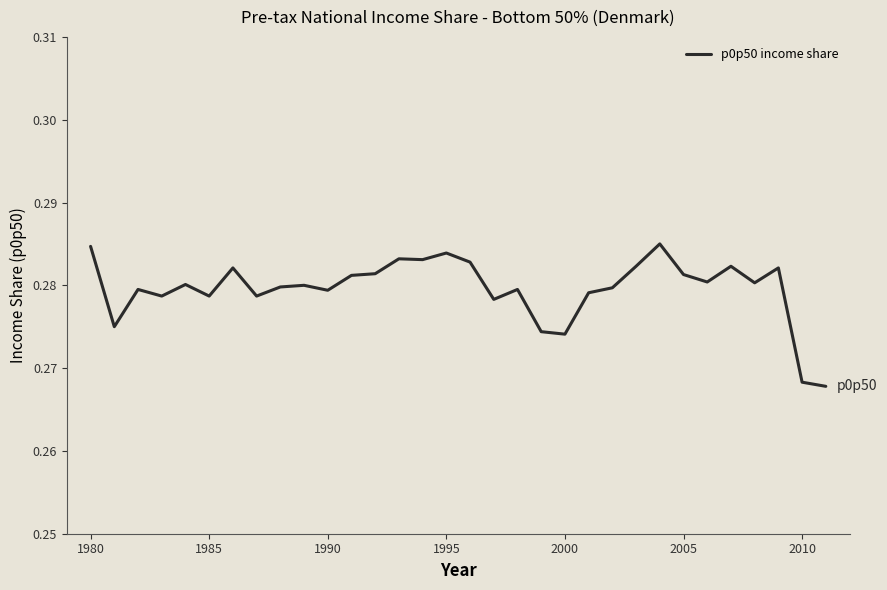

What is the average value?

0.3